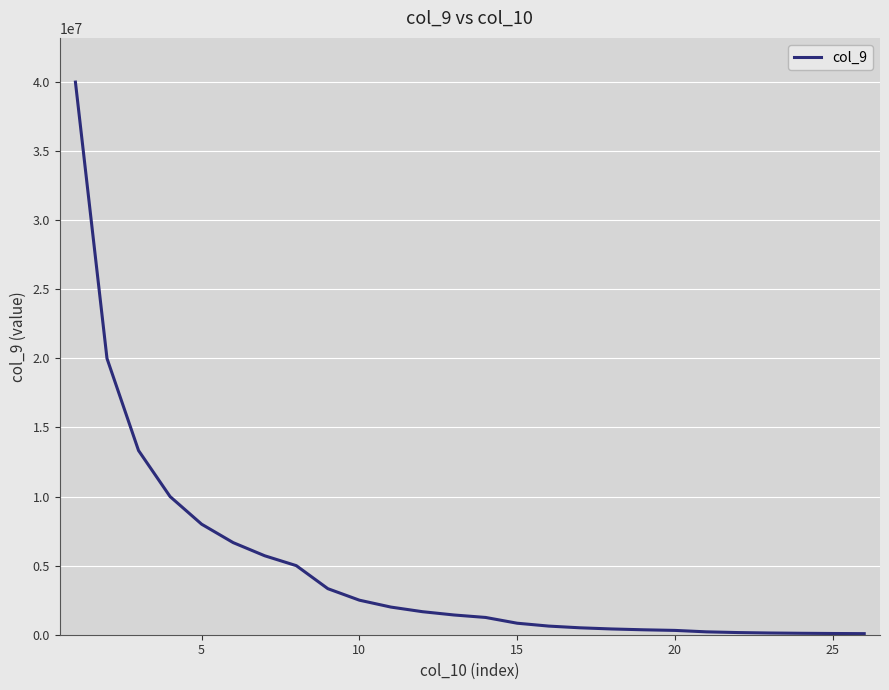

What is the maximum value shown in the chart?

40000000.0